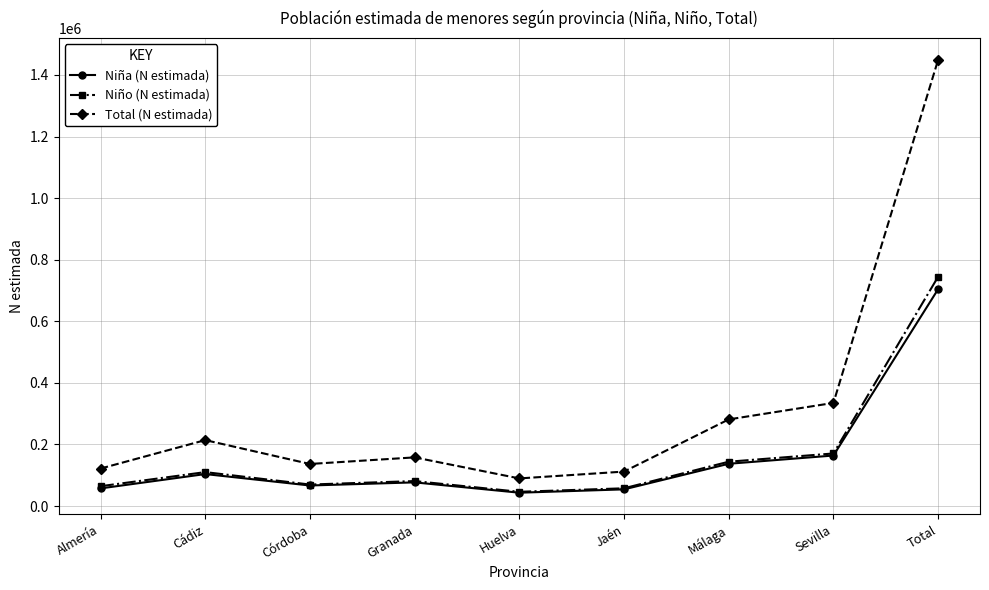

True or false: Total (N estimada) and Niño (N estimada) cross at least once.

False